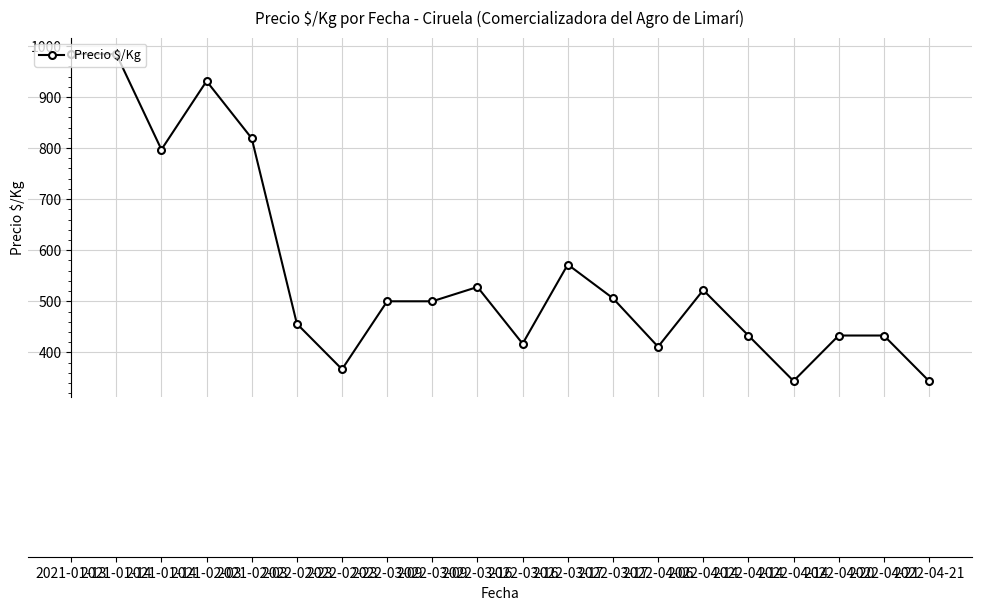

Is it true that the value at 2022-04-14 is 433?

True